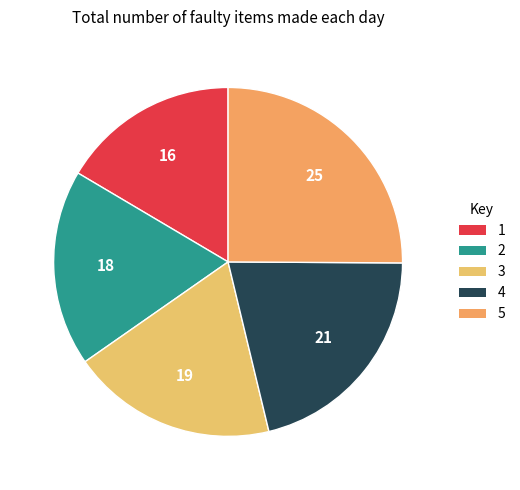

Count the number of slices in the pie.

5